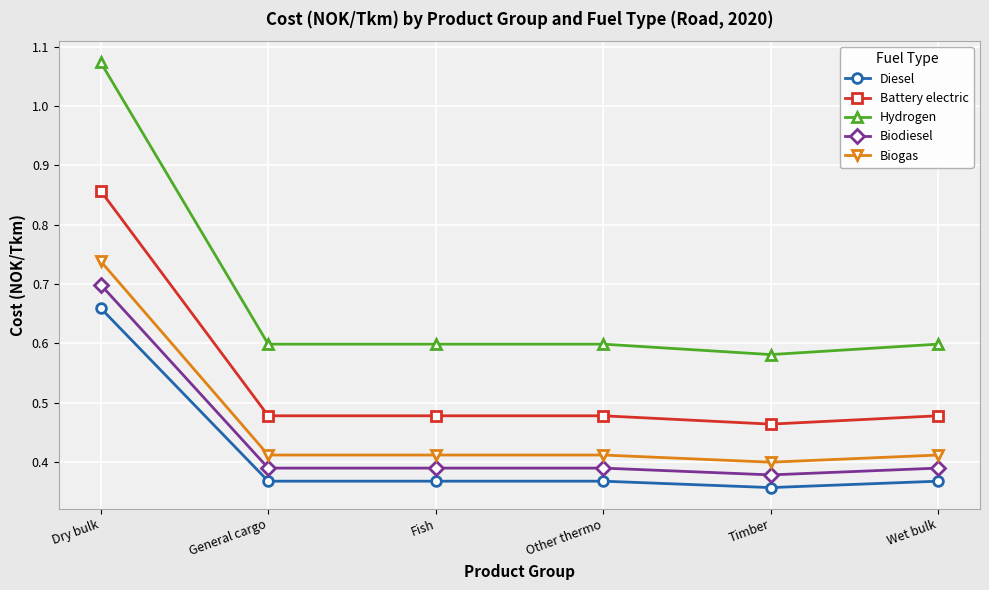

Rank the series by their maximum value, from highest to lowest.

Hydrogen, Battery electric, Biogas, Biodiesel, Diesel